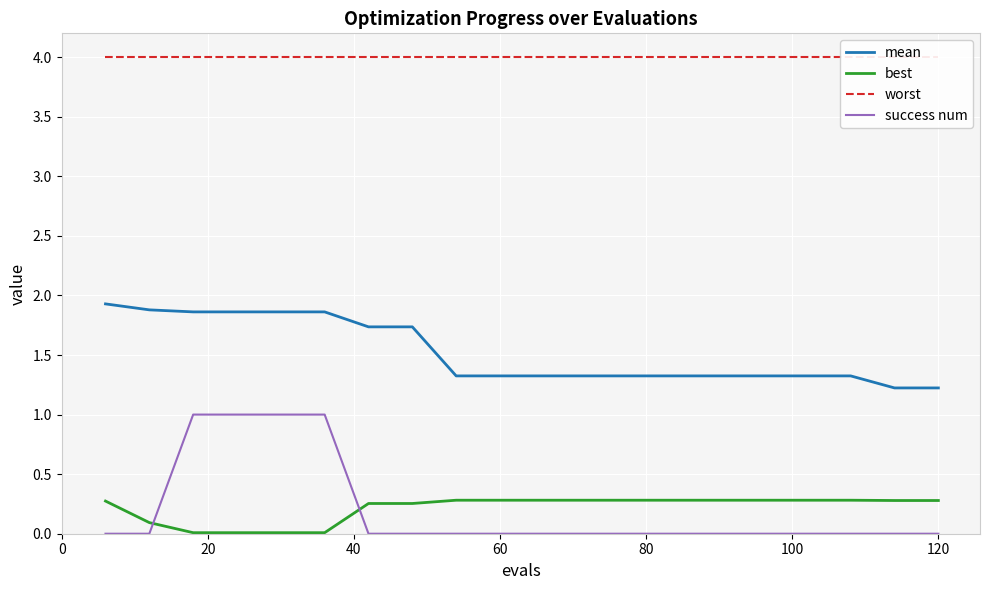

The best series shows 0.5 at 60. True or false?

False